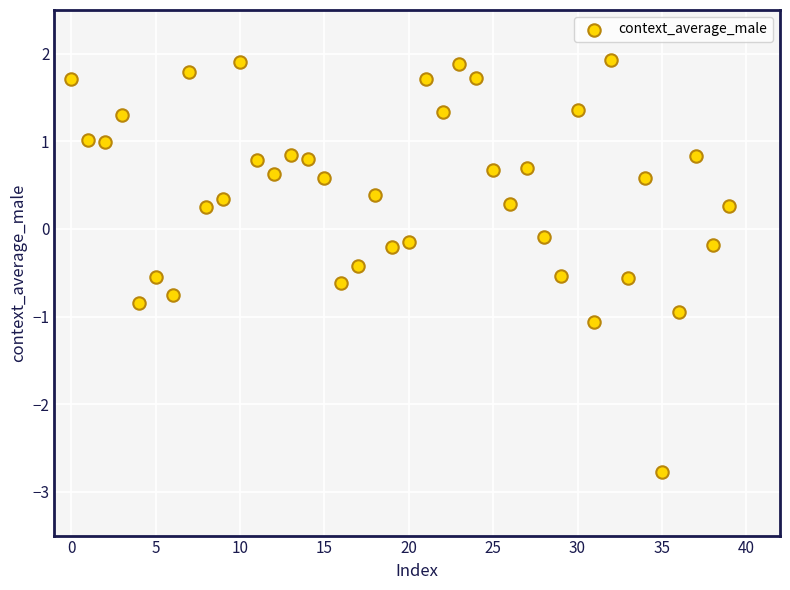

What is the range of Y values (max minus min)?

4.7